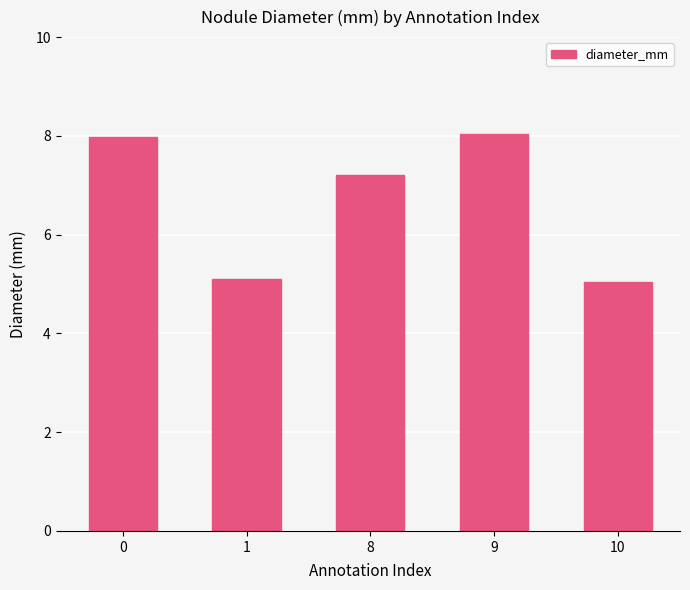

Reading right to left, transcribe all the data shown in this chart.

10=5.0	9=8.0	8=7.2	1=5.1	0=8.0